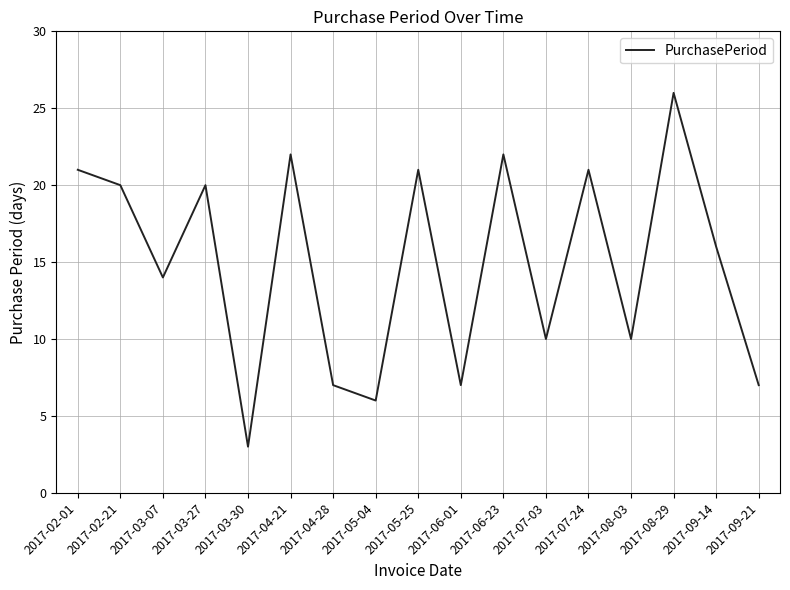

Which has a higher value, 2017-07-24 or 2017-06-01?

2017-07-24